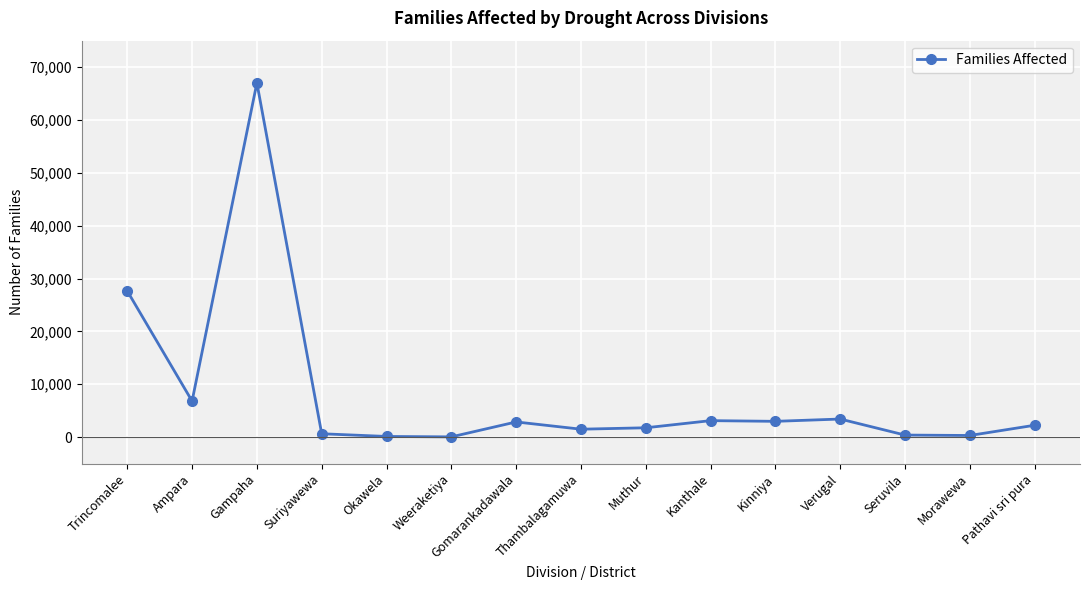

What is the change in value from Gampaha to Morawewa?

-66700